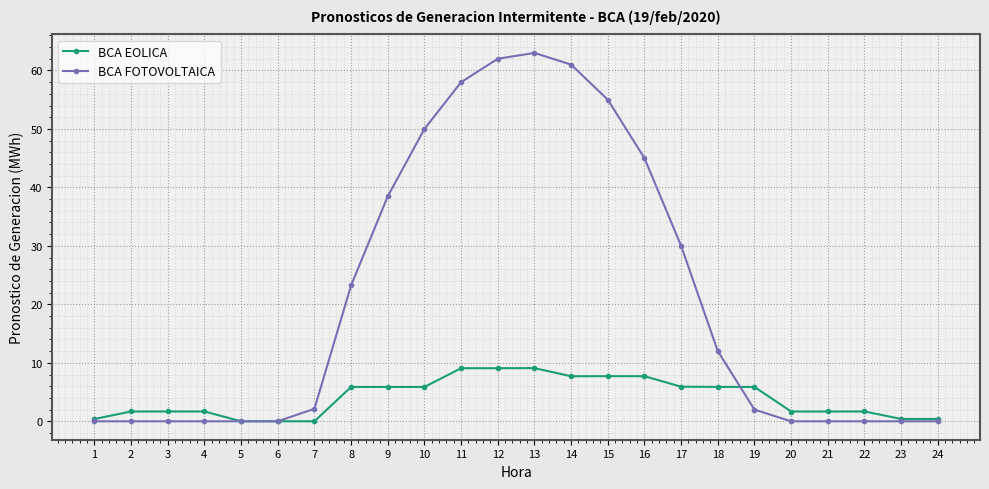

What is the difference between the maximum and minimum values in the BCA FOTOVOLTAICA series?

63.0